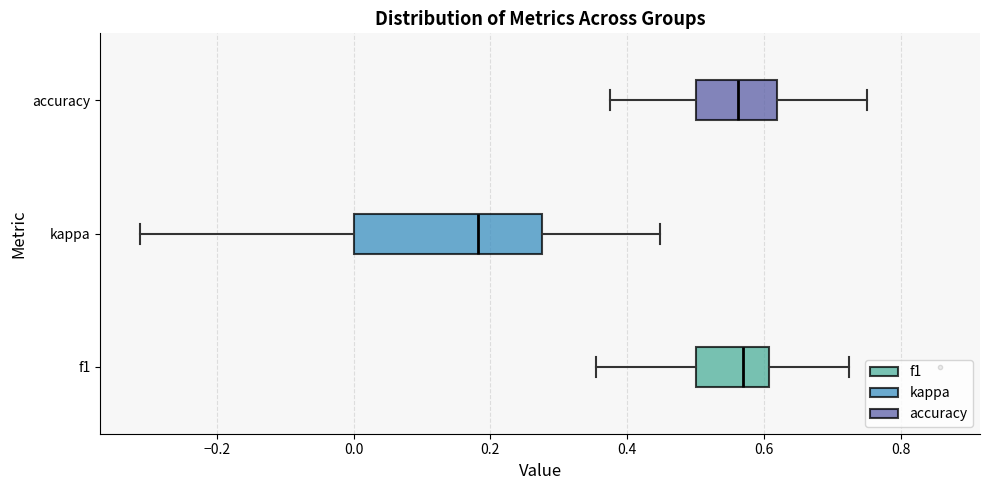

Which box is the widest, from its left edge to its right edge?

kappa